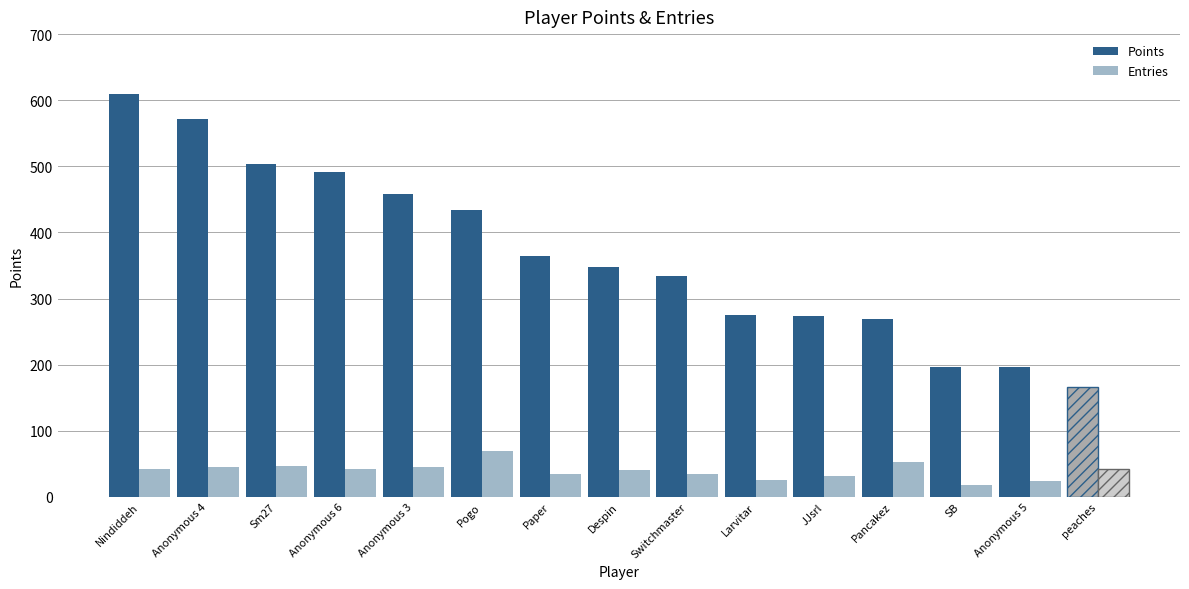

At which label is Points closest to 387?

Paper